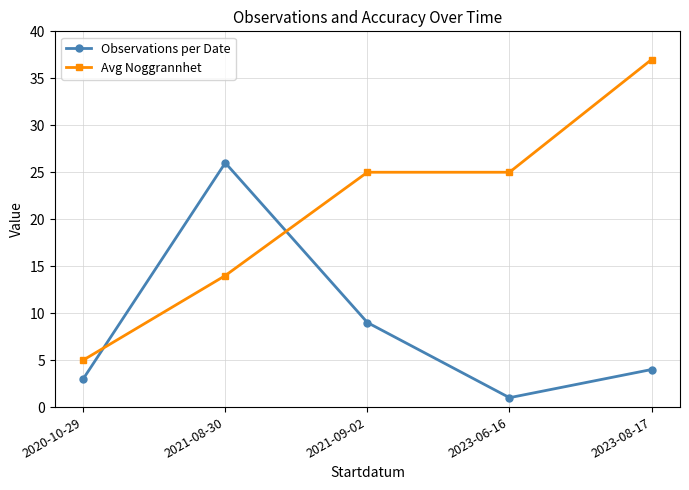

What is the approximate value of Avg Noggrannhet at 2020-10-29?

5